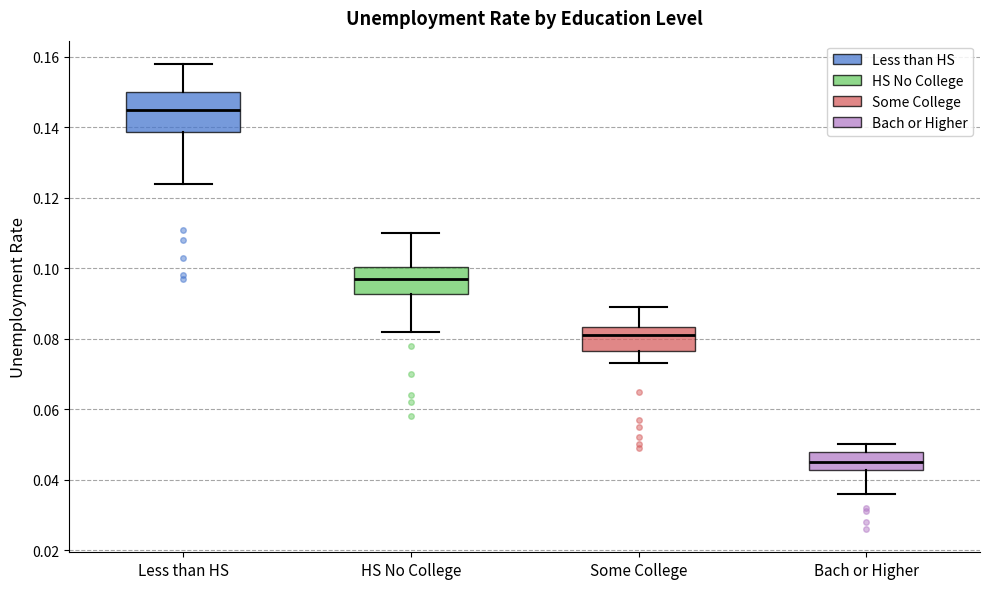

Reading left to right, read every box against the y-axis: the position of its median line, the range the box covers, and the ends of its whiskers. The values are not printed on the chart, so give them approximately, as read against the axis.

Less than HS: median 0.146, box 0.138 to 0.150, whiskers 0.124 to 0.158
HS No College: median 0.098, box 0.092 to 0.100, whiskers 0.082 to 0.110
Some College: median 0.082, box 0.076 to 0.084, whiskers 0.074 to 0.090
Bach or Higher: median 0.046, box 0.042 to 0.048, whiskers 0.036 to 0.050